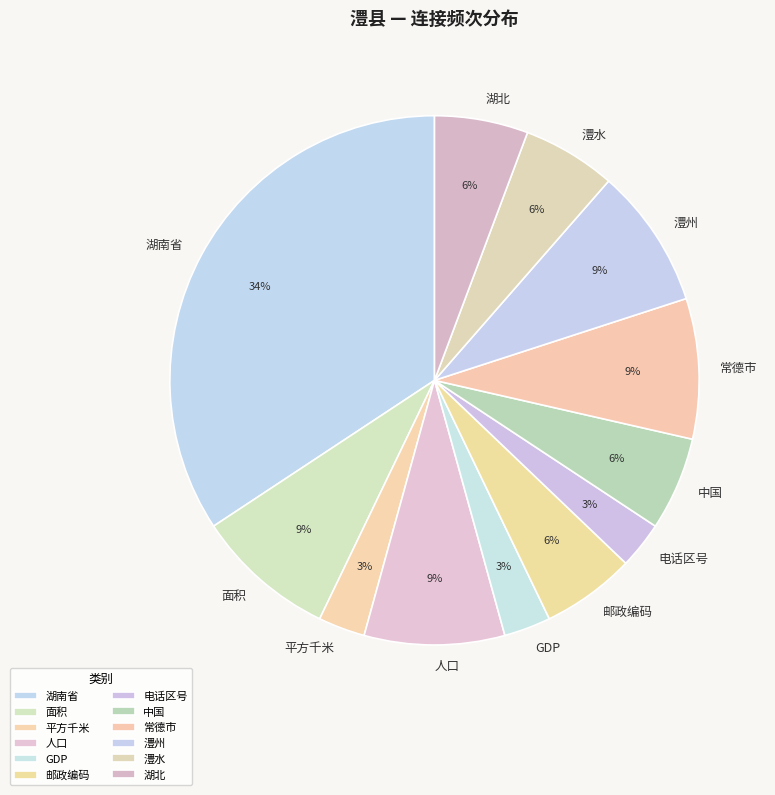

Which category has the biggest portion of the pie?

湖南省